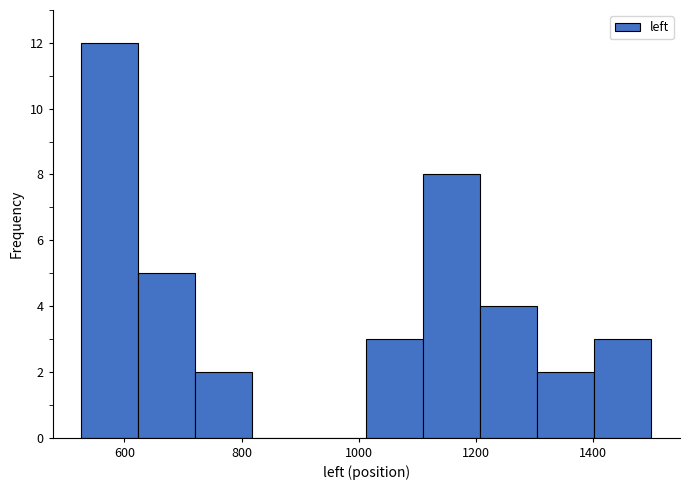

Reading left to right, list every bar in this chart as the range it spans on the x-axis followed by its height. Neither the bar edges nor the heights are printed on the chart, so give them approximately, as read against the axes.

520 to 620: 12
620 to 720: 5
720 to 820: 2
820 to 920: 0
920 to 1020: 0
1020 to 1120: 3
1120 to 1200: 8
1200 to 1300: 4
1300 to 1400: 2
1400 to 1500: 3